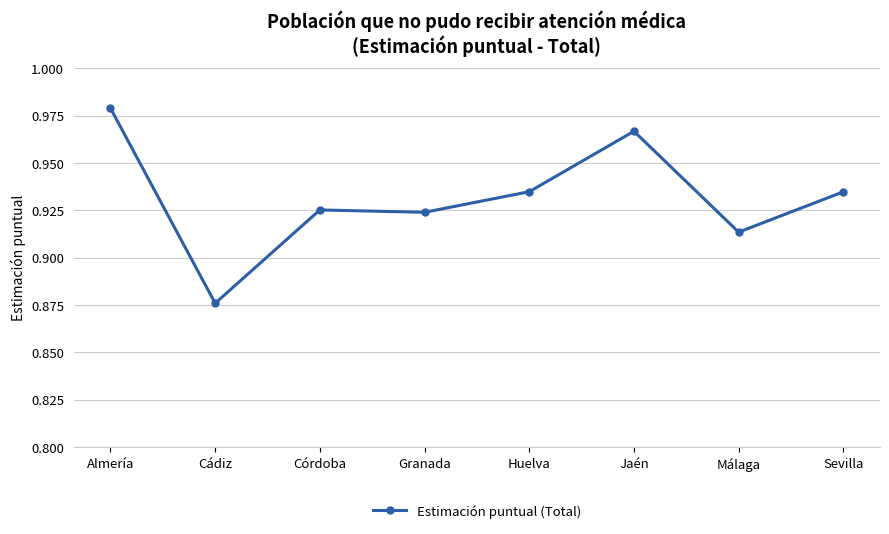

At which category does the chart reach its minimum across all series?

Cádiz